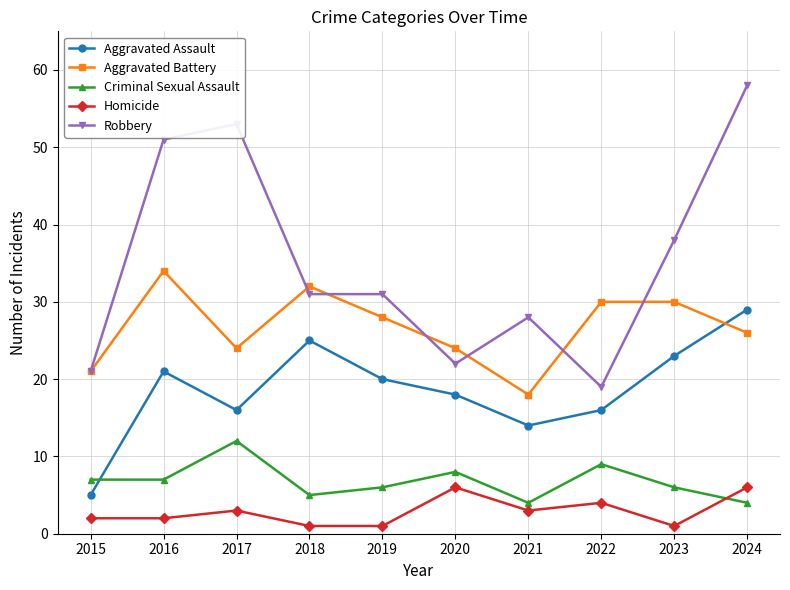

The Criminal Sexual Assault series shows 9 at 2022. True or false?

True